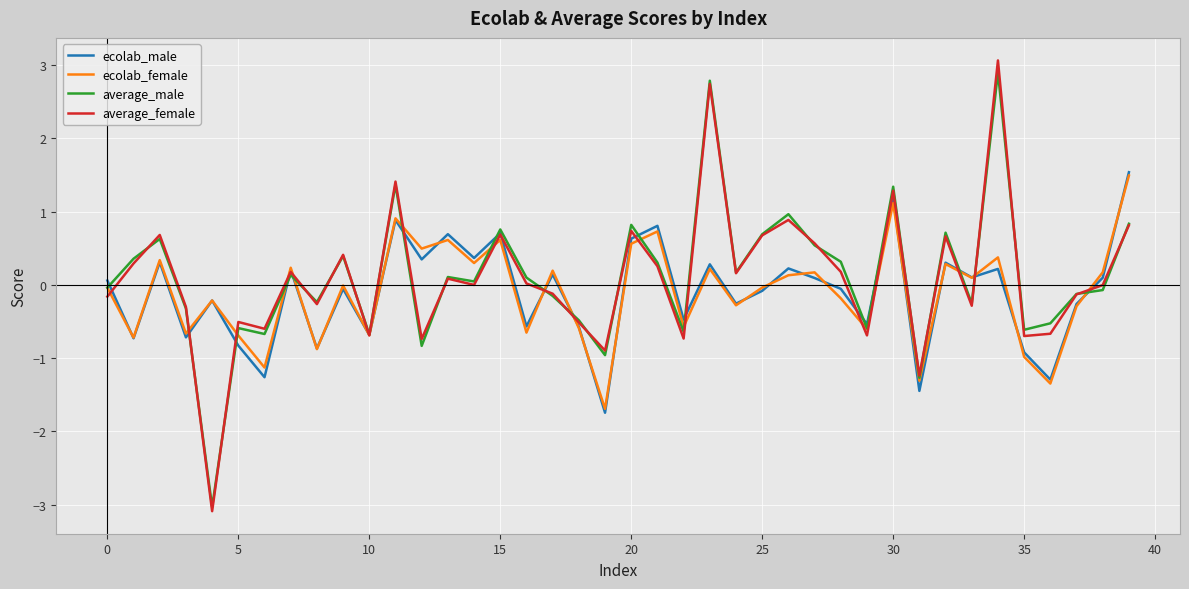

How many interior local valleys does the ecolab_female series have?

15